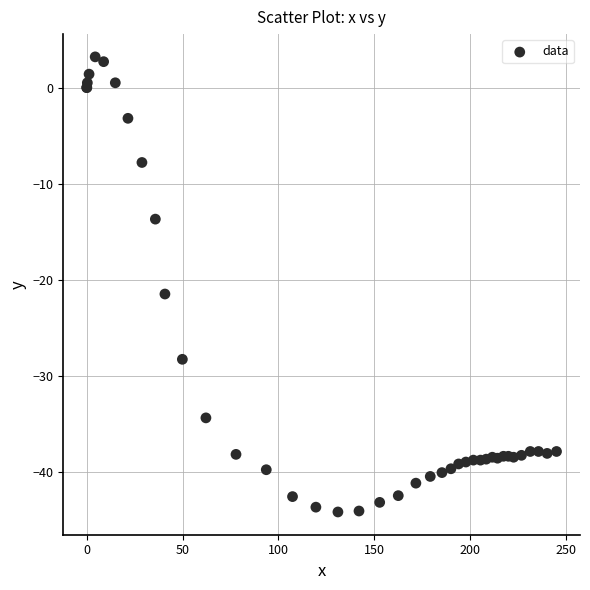

What Y value in the scatter plot is closest to -20?

-21.5